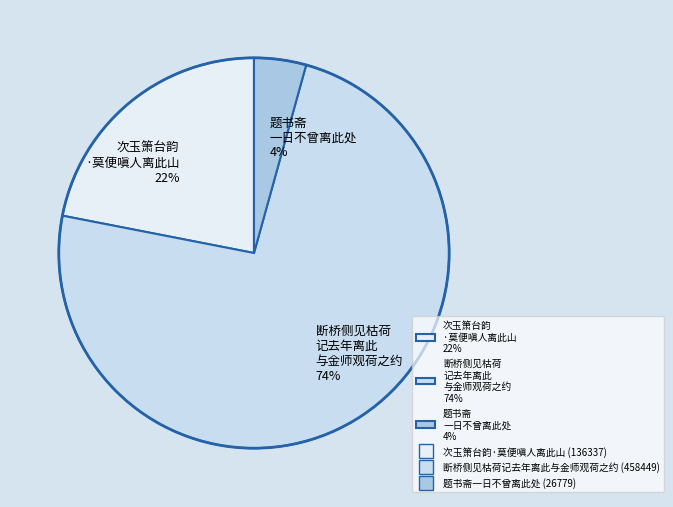

Which category has the biggest portion of the pie?

断桥侧见枯荷 记去年离此 与金师观荷之约 74%